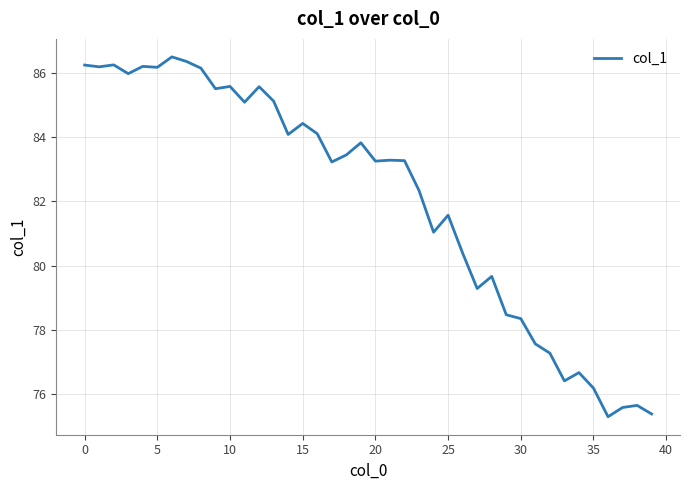

Count the number of categories in the chart.

40